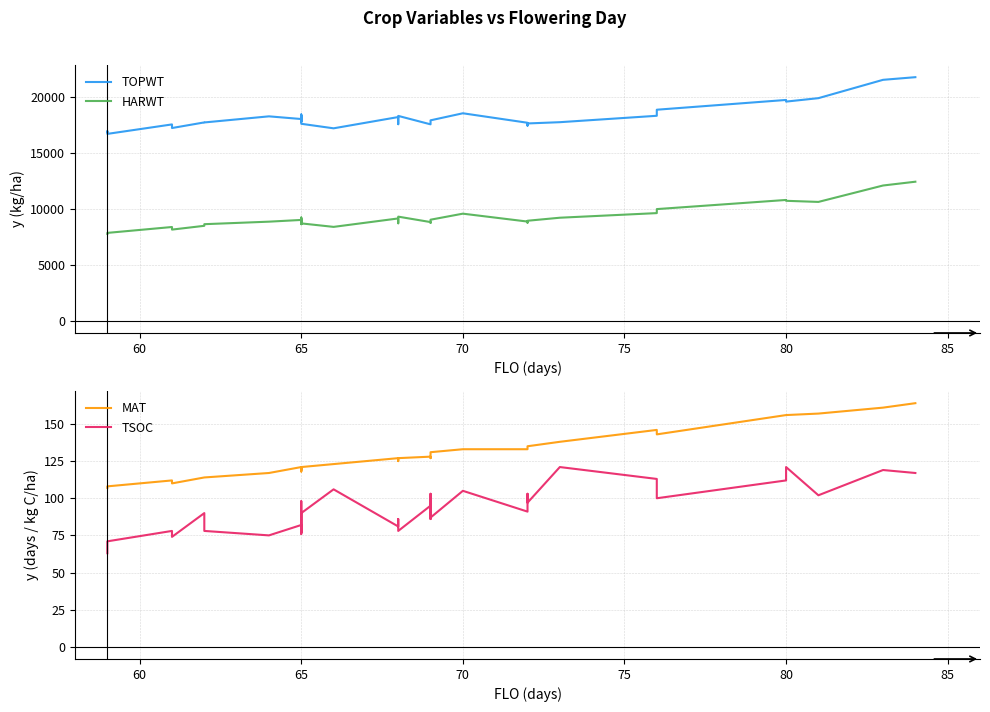

List the series in order of their peak value, highest first.

TOPWT, HARWT, MAT, TSOC